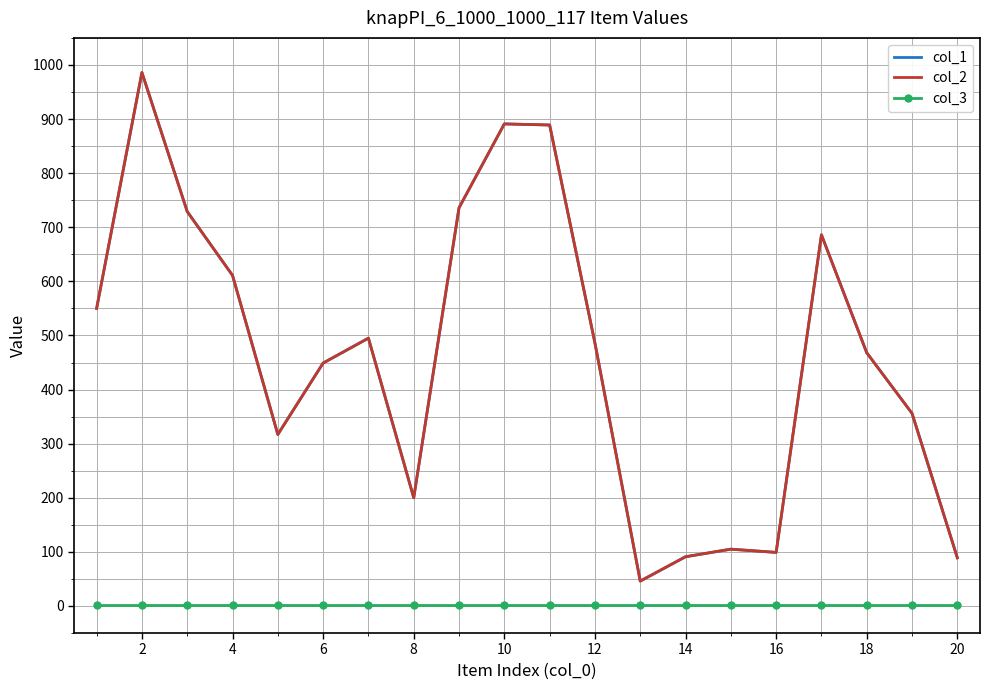

How many lines are shown in the chart?

3